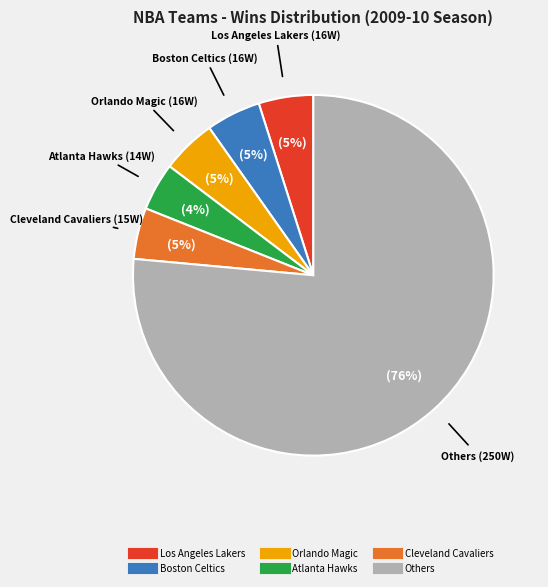

To the nearest percent, what is the difference between the largest and smallest slice percentages?

72%